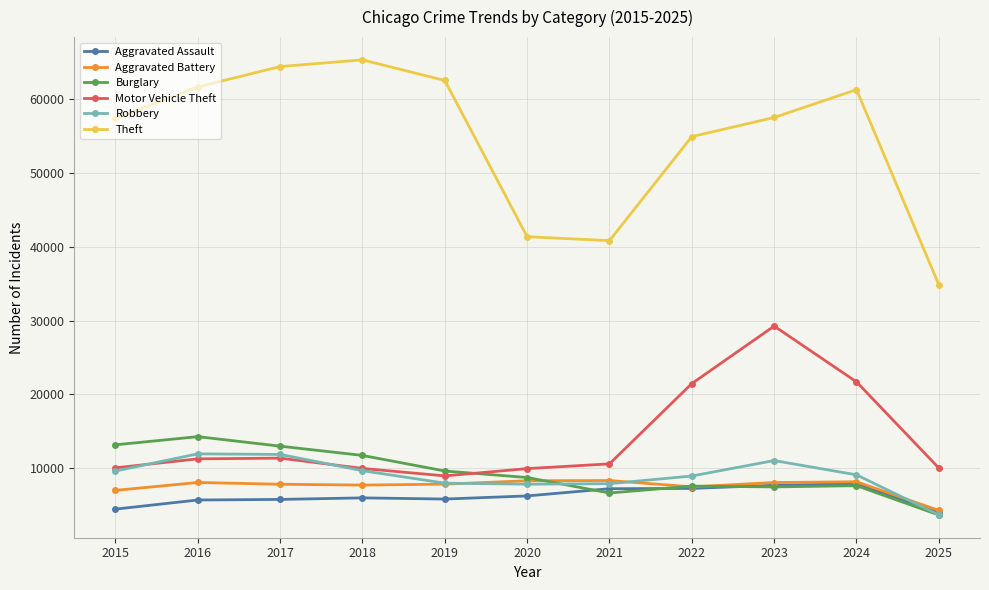

True or false: Theft has more than 2 interior local peaks.

False